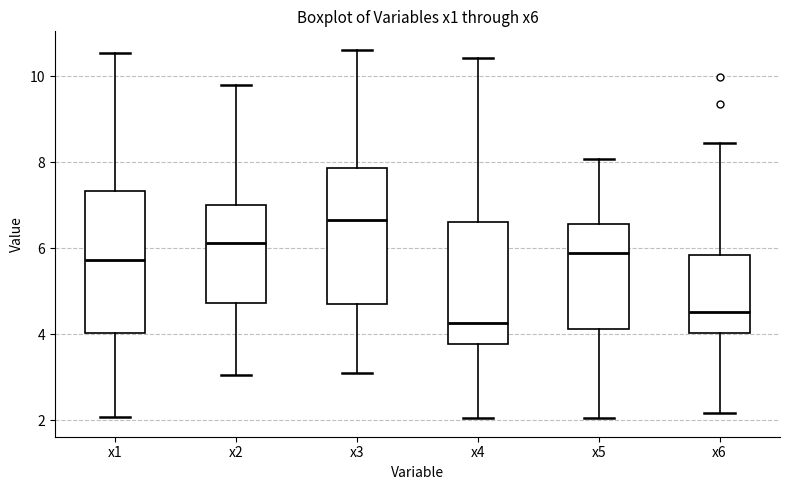

Where is the lower edge of the box for x3 on the y-axis? The values are not printed on the chart, so give them approximately, as read against the axis.

4.6